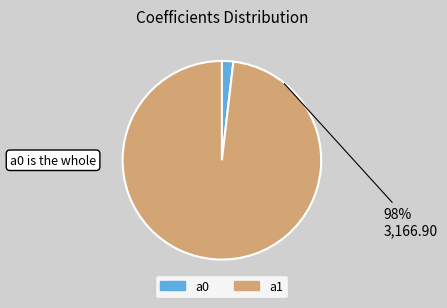

What is the largest slice in the pie chart?

a1